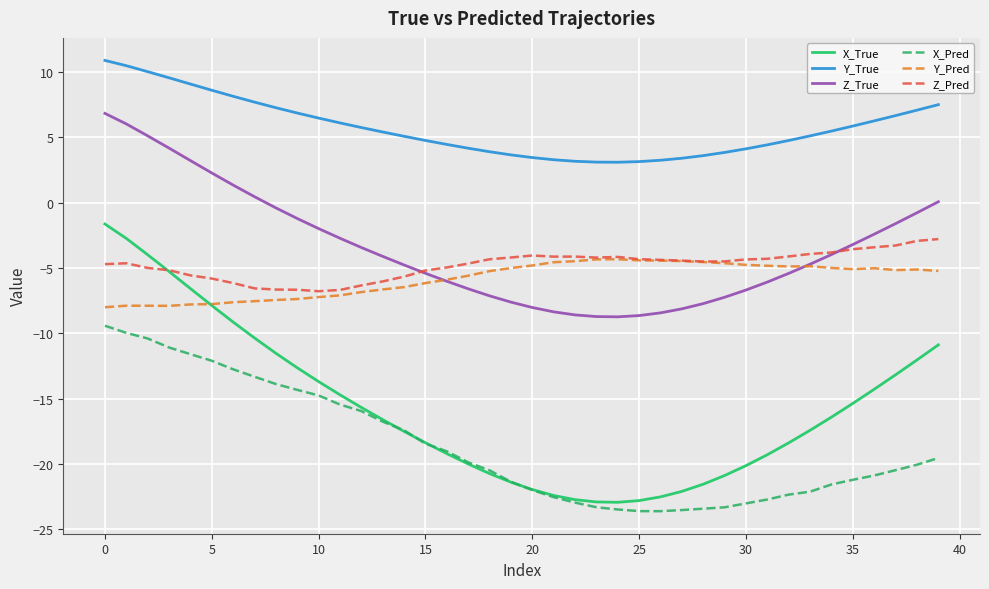

Which series has the largest total across all categories?

Y_True